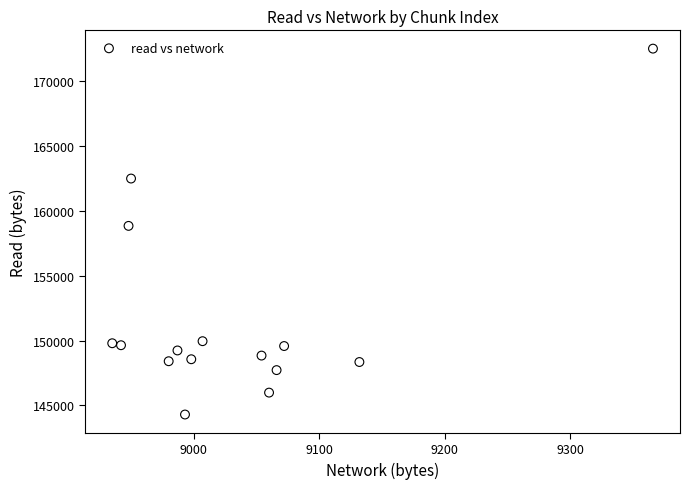

What is the range of X values (max minus min)?

431